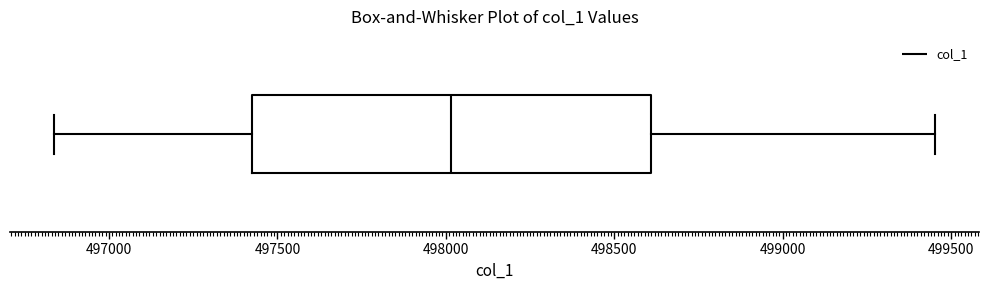

Transcribe this box plot: give where the median line is, the range the box spans, and where the two whiskers end, as read against the x-axis. The values are not printed on the chart, so give them approximately, as read against the axis.

median 498000, box 497450 to 498600, whiskers 496850 to 499450